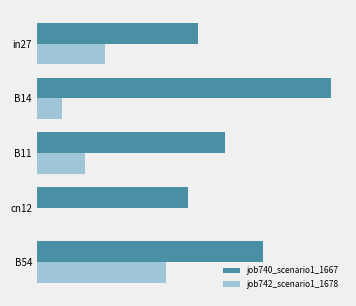

Where is job740_scenario1_1667 nearest to the value 0?

cn12